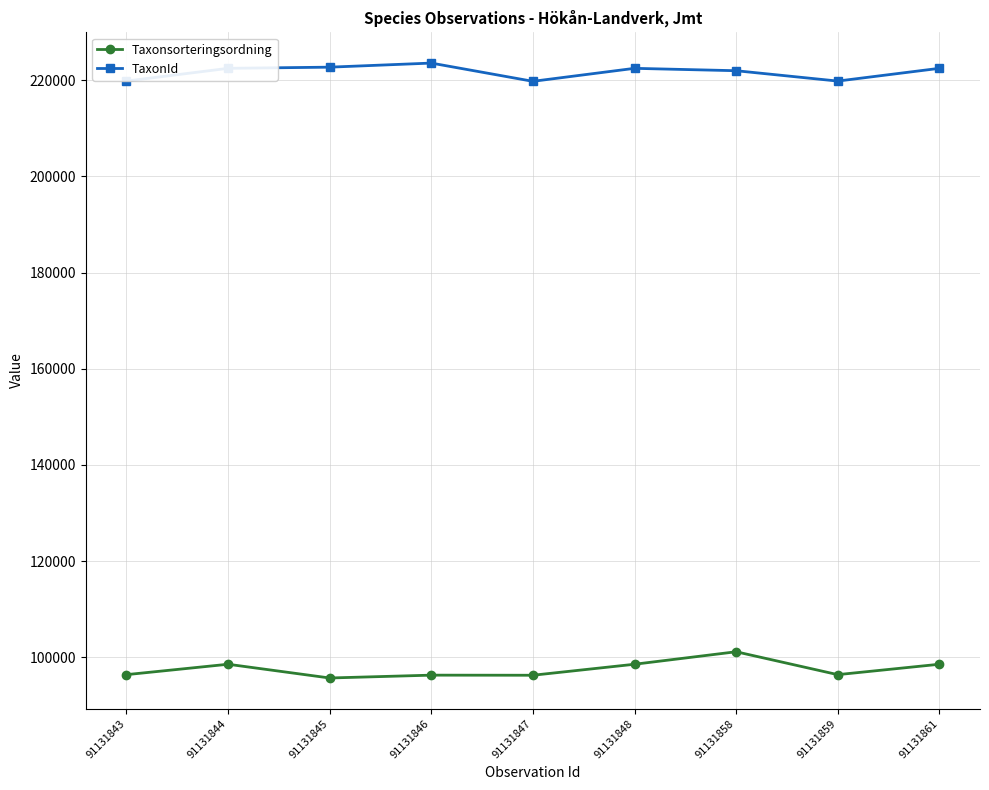

What is the sum of all Taxonsorteringsordning values?

877537